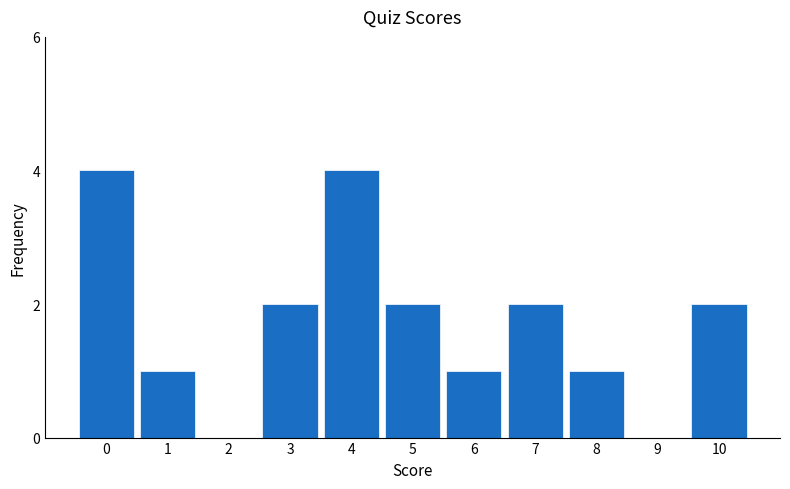

Reading left to right, list all the values displayed in this chart.

0=4	1=1	2=0	3=2	4=4	5=2	6=1	7=2	8=1	9=0	10=2